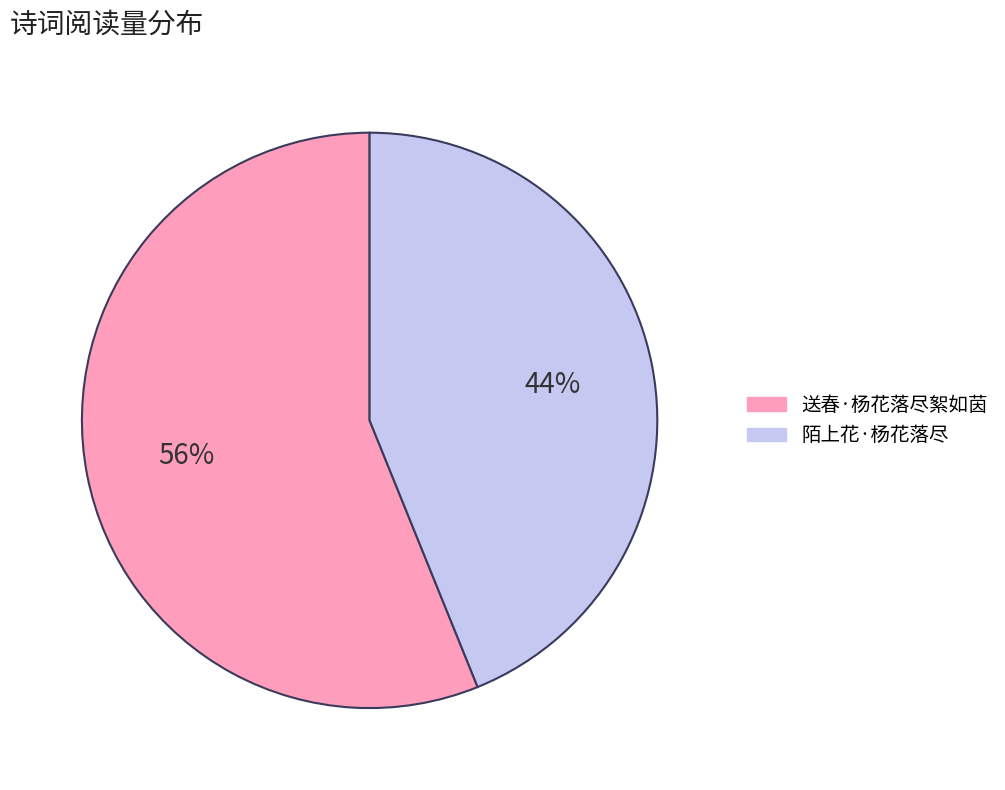

To the nearest percent, what is the combined percentage of 陌上花·杨花落尽 and 送春·杨花落尽絮如茵?

100%